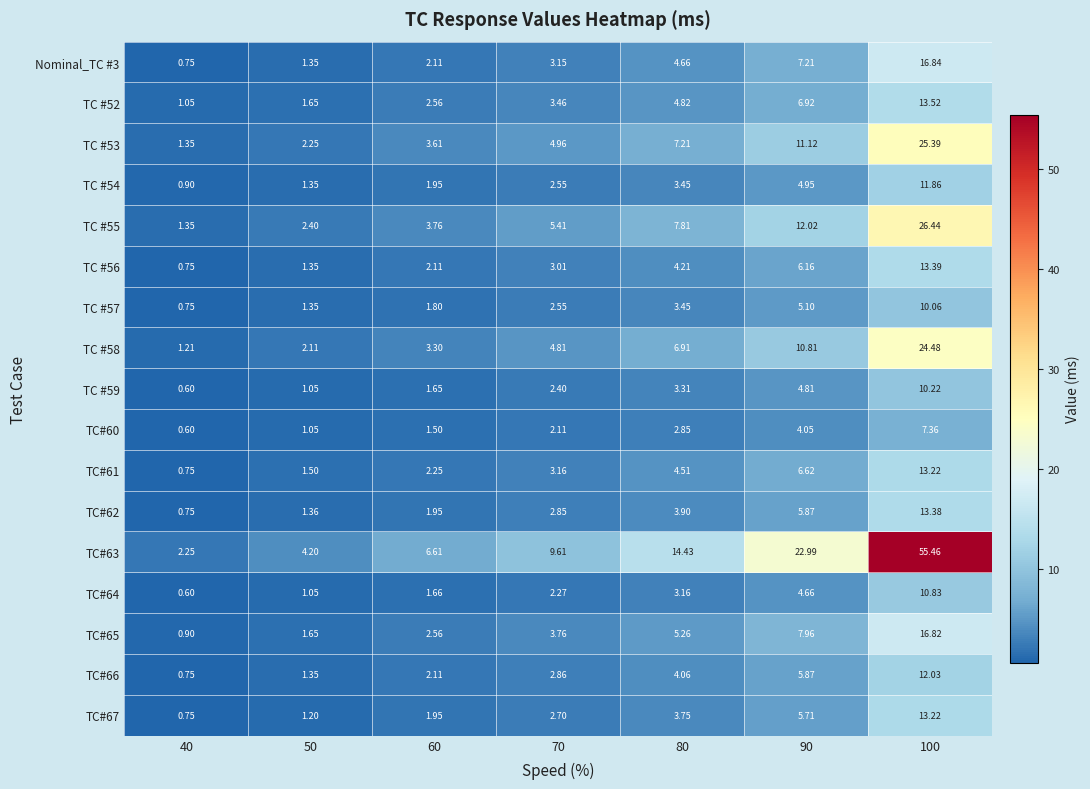

Is the value of TC#63 at 50 greater than the value of TC#64 at 80?

Yes